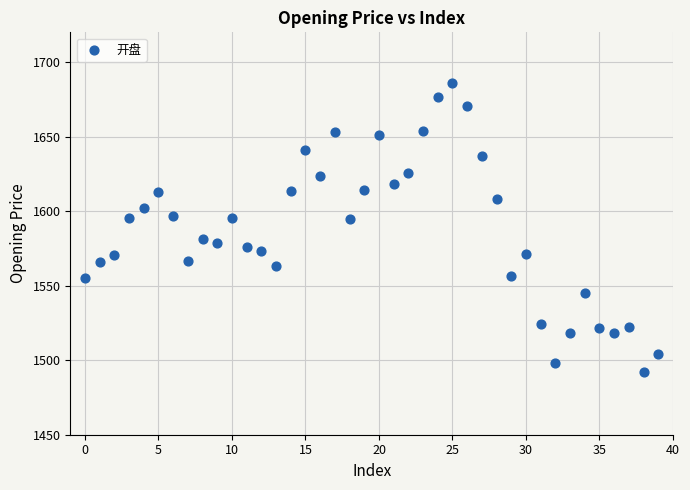

What is the range of Y values (max minus min)?

194.1